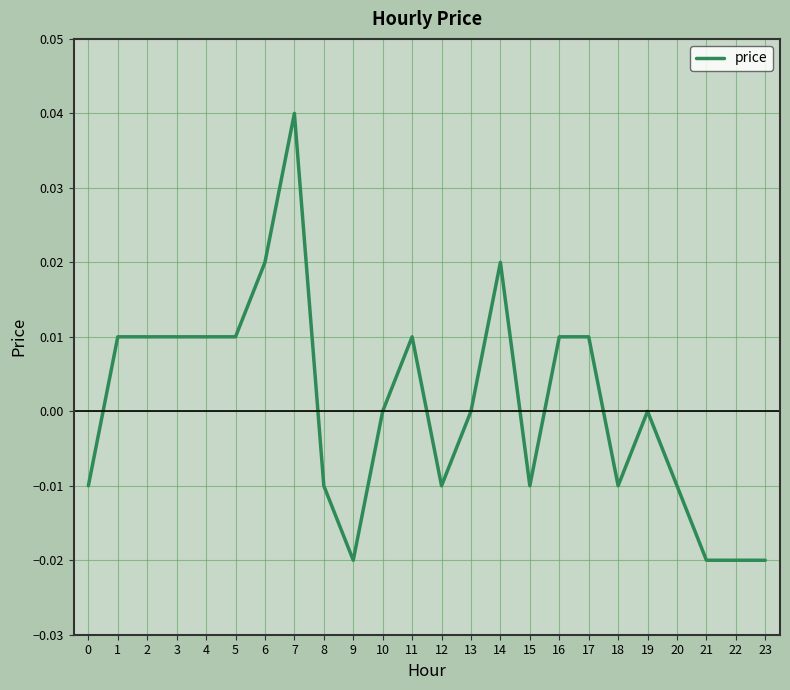

True or false: the data shows 0.0 at 17.

True